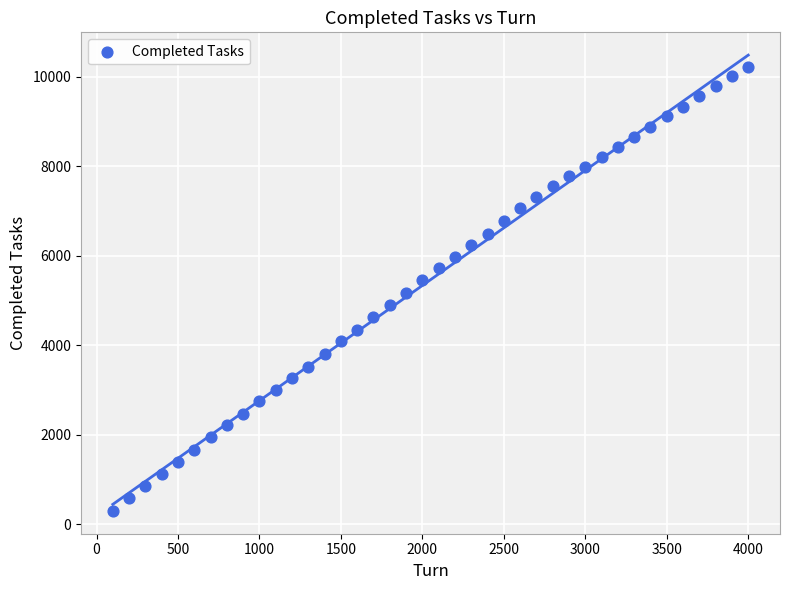

What is the range of Y values (max minus min)?

9922